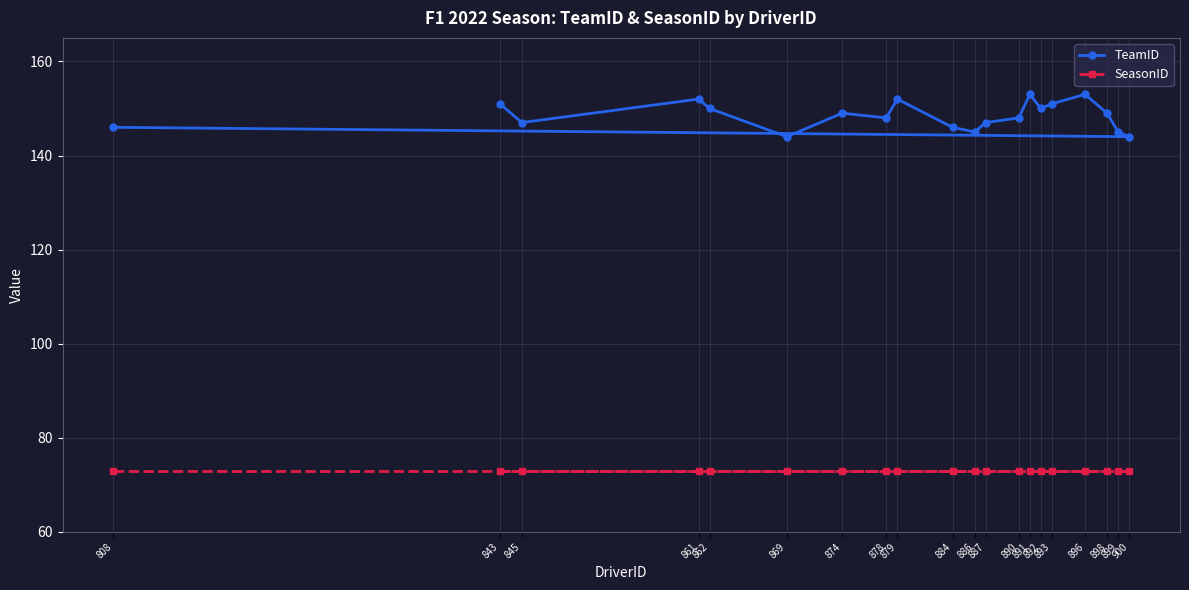

What is the value of the TeamID point at the 15th from the left?

150